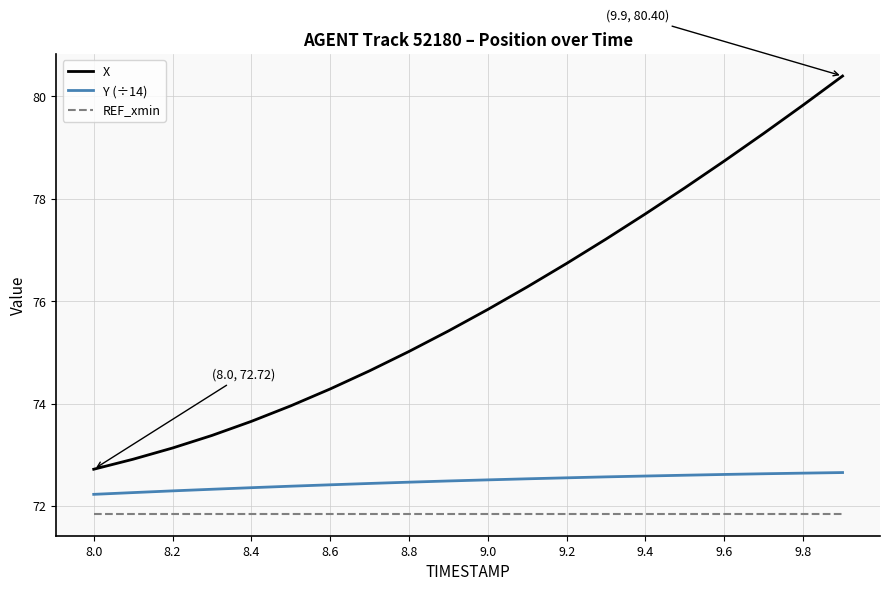

How many lines are shown in the chart?

3